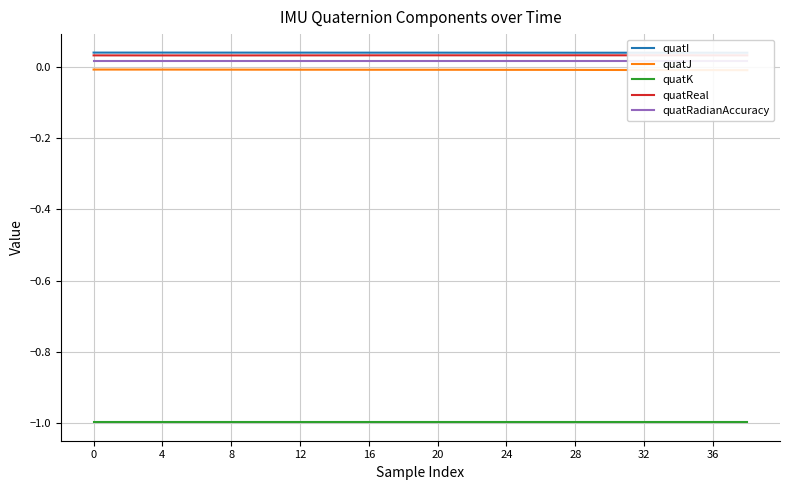

Which series changed the most between 32 and 33?

quatJ